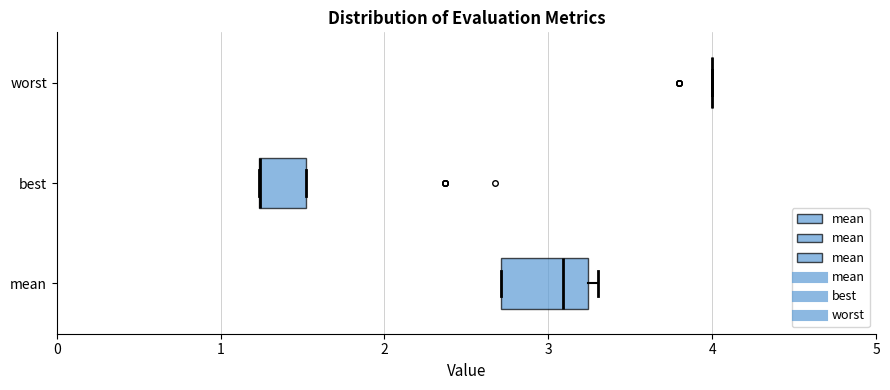

Where is the left edge of the box for best on the x-axis? The values are not printed on the chart, so give them approximately, as read against the axis.

1.2